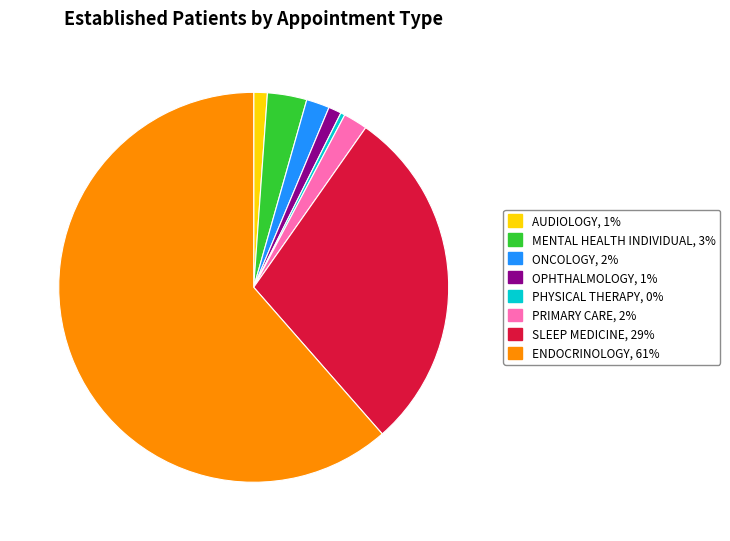

Does any single category account for the majority?

Yes